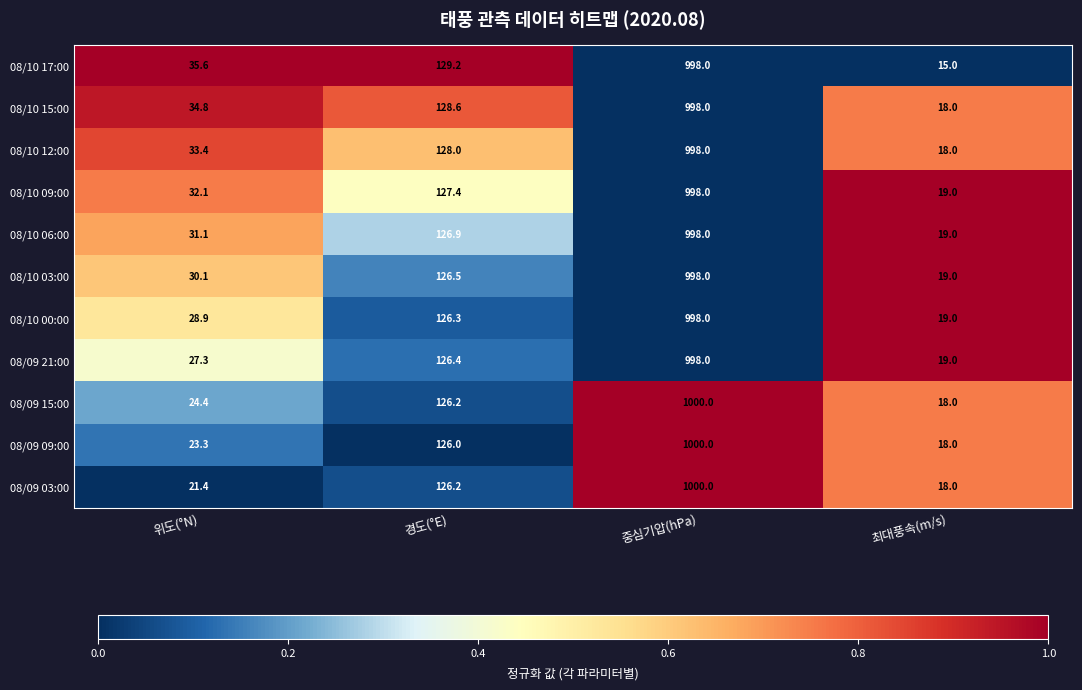

What is the average value of the 08/09 21:00 series?

292.7